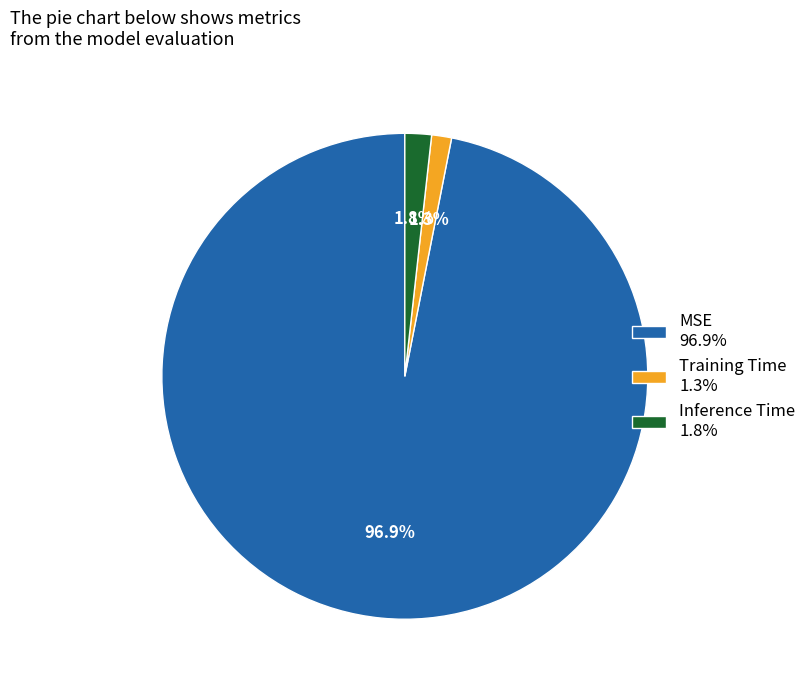

To the nearest percent, what portion does Inference Time represent?

2%